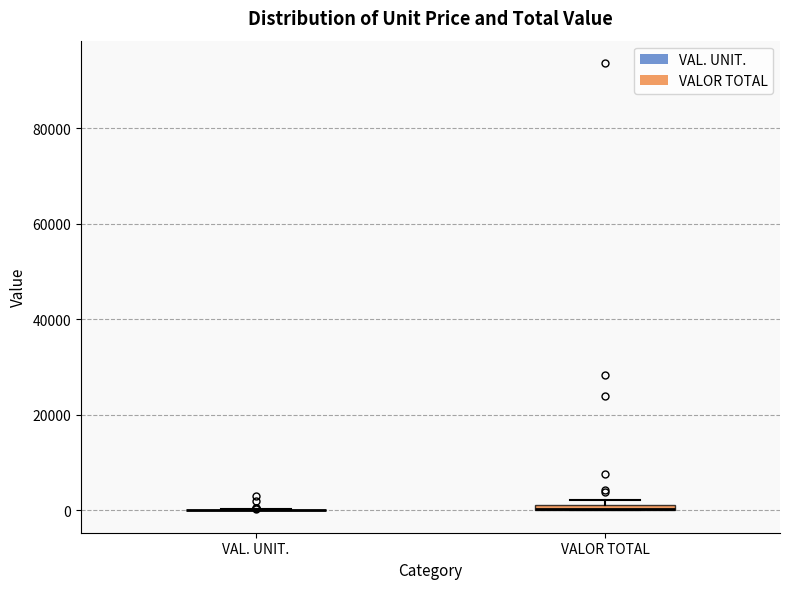

Where is the lower edge of the box for VALOR TOTAL on the y-axis? The values are not printed on the chart, so give them approximately, as read against the axis.

0